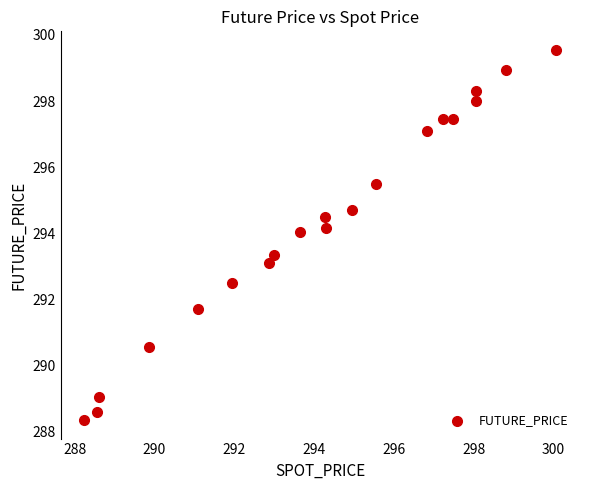

What is the range of Y values (max minus min)?

11.2